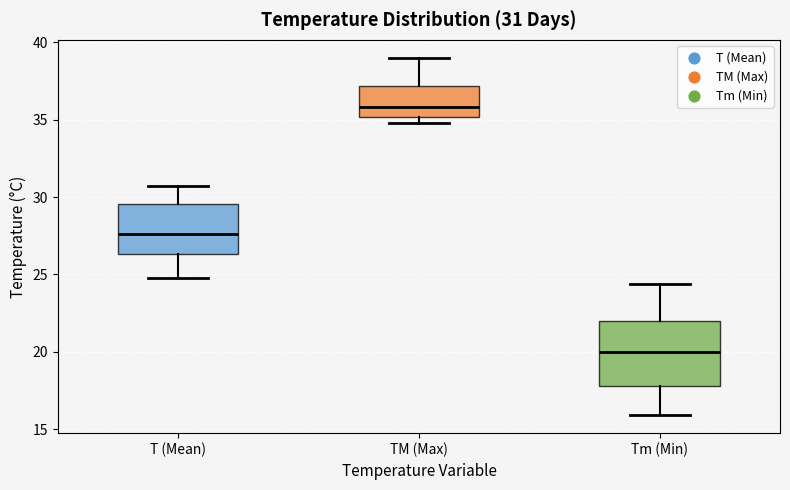

Which box has the lowest median line?

Tm (Min)